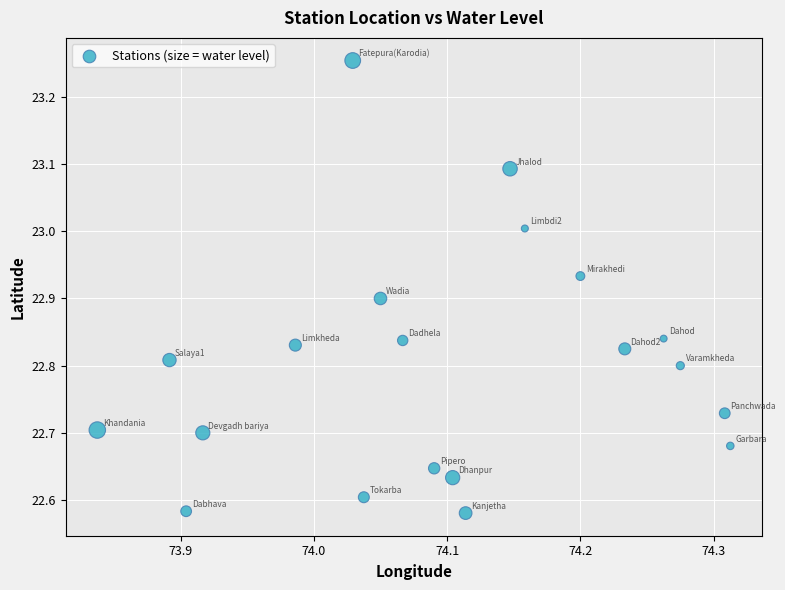

What is the range of X values (max minus min)?

0.5